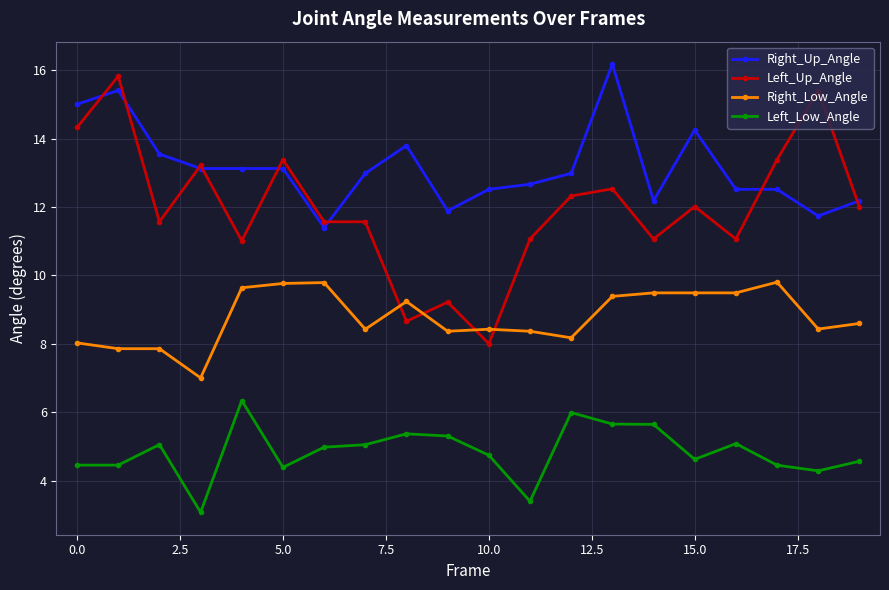

Rank the series by their maximum value, from highest to lowest.

Right_Up_Angle, Left_Up_Angle, Right_Low_Angle, Left_Low_Angle